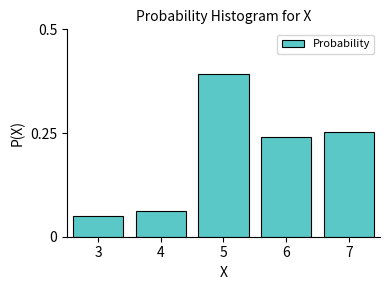

Where is the data nearest to the value 0?

3